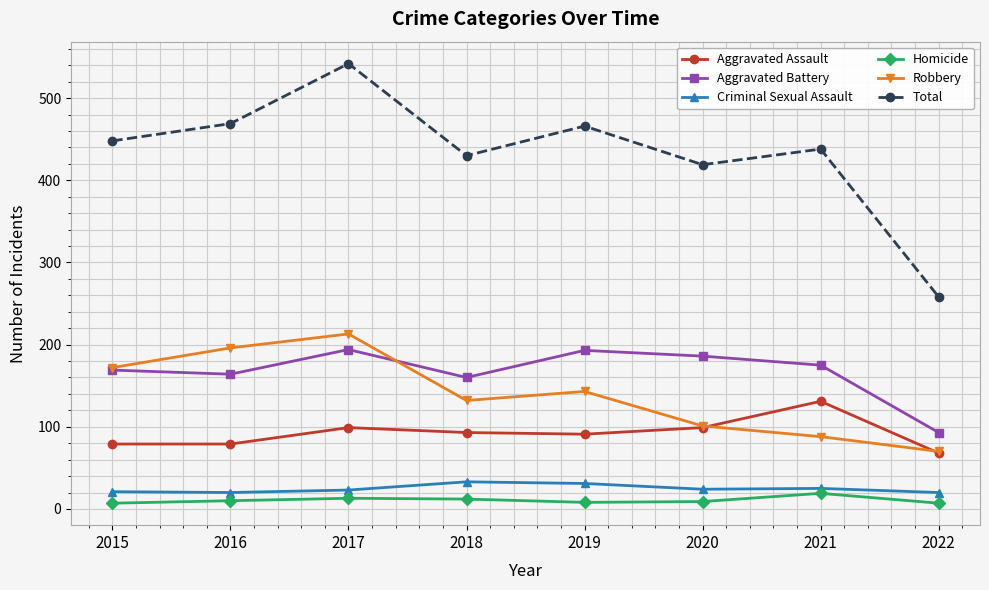

What is the difference between the highest and lowest values at 2018?

418